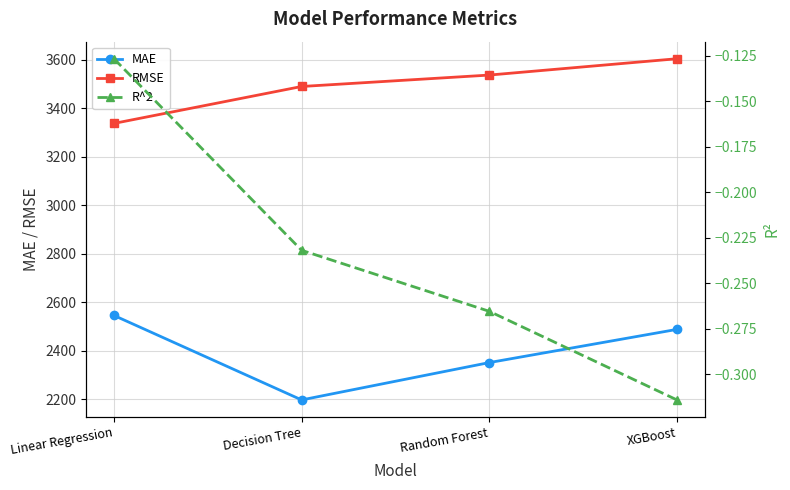

True or false: R^2 has more than 1 interior local peaks.

False